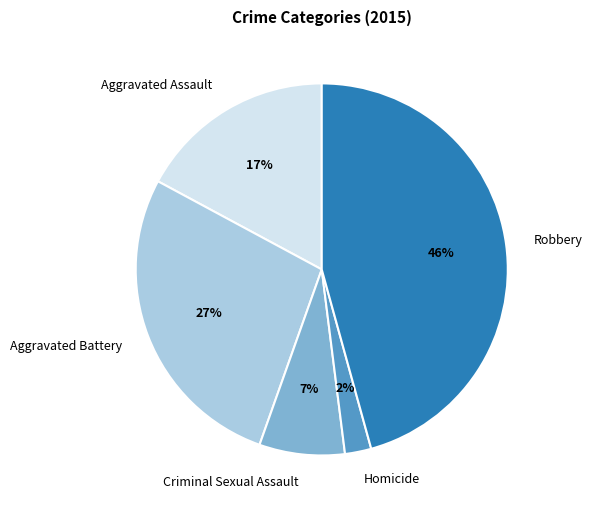

True or false: Robbery accounts for 40% of the total.

False